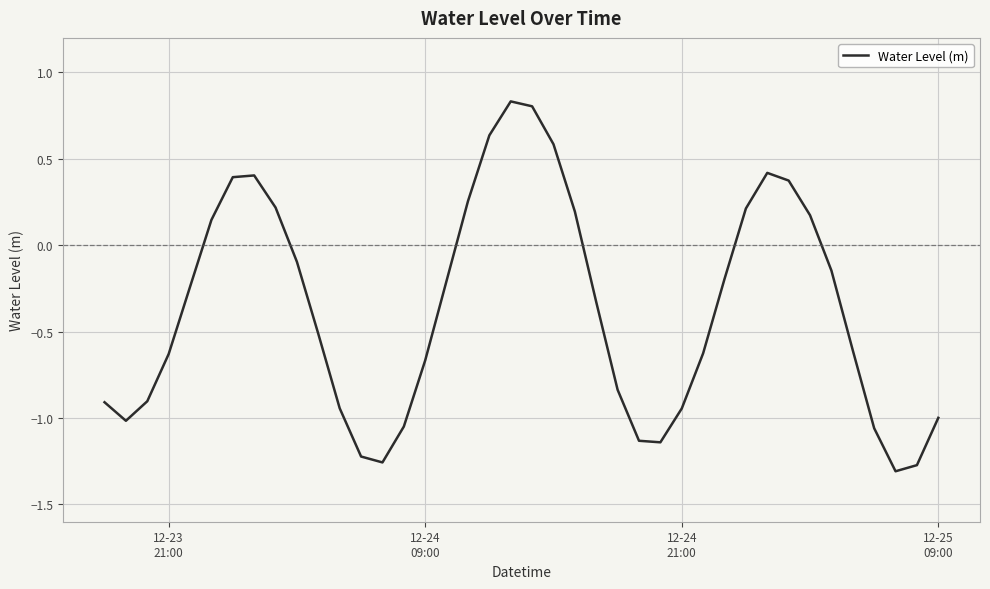

What is the difference between the maximum and minimum values?

2.1